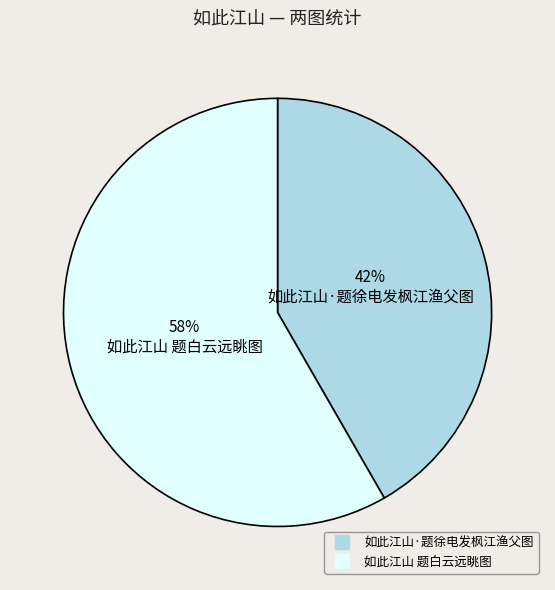

Is the sum of 如此江山 题白云远眺图 and 如此江山·题徐电发枫江渔父图 greater than half?

Yes